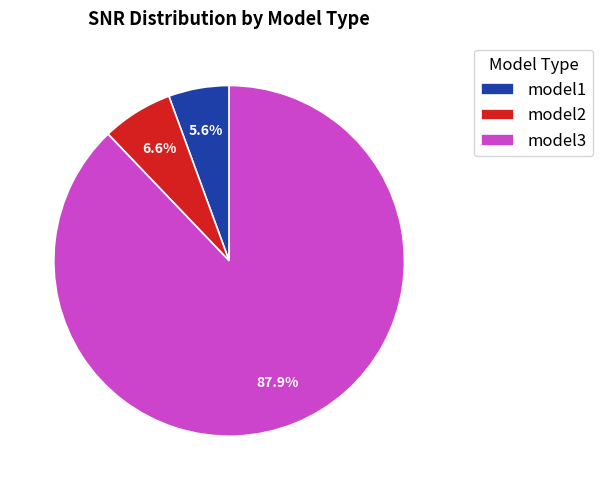

Rank the categories by value from highest to lowest.

model3, model2, model1